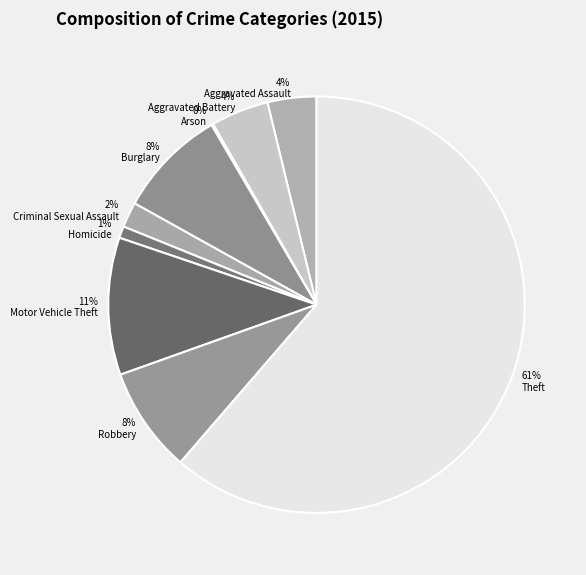

Combined, what portion of the pie is Theft and Burglary?

69.8%